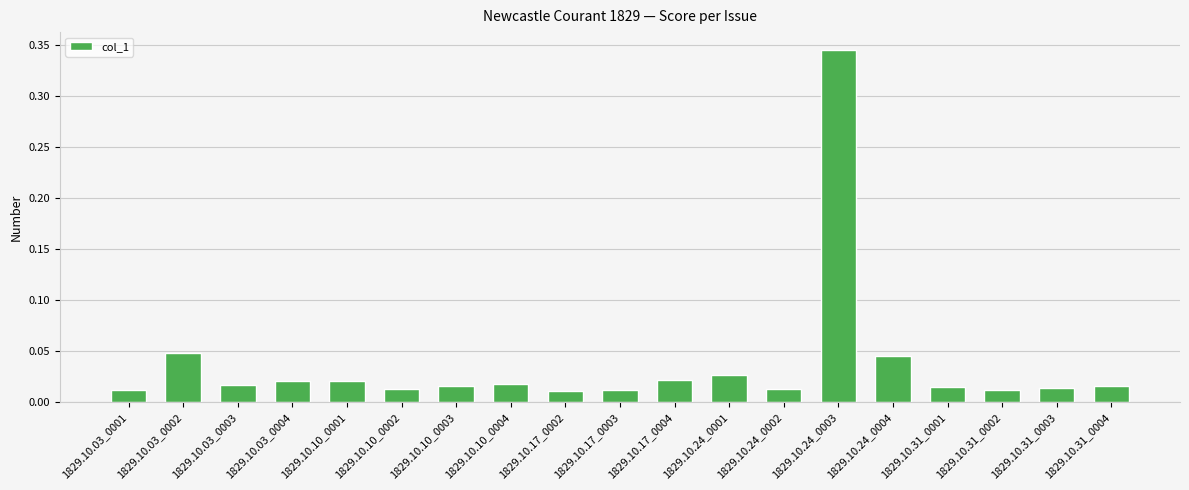

Between 1829.10.31_0004 and 1829.10.24_0003, which is larger?

1829.10.24_0003